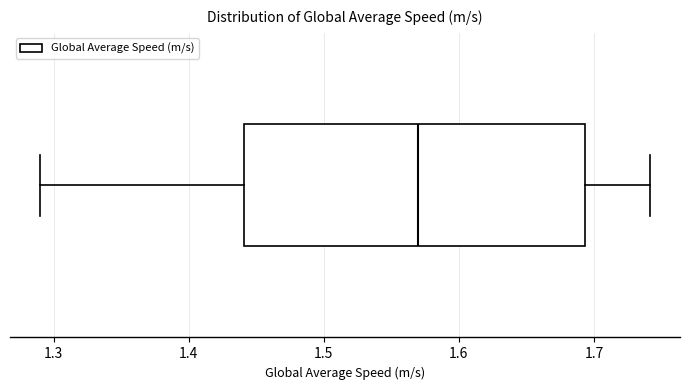

Read this box plot against the x-axis: the position of the median line, the range covered by the box, and the ends of both whiskers. The values are not printed on the chart, so give them approximately, as read against the axis.

median 1.57, box 1.44 to 1.69, whiskers 1.29 to 1.74